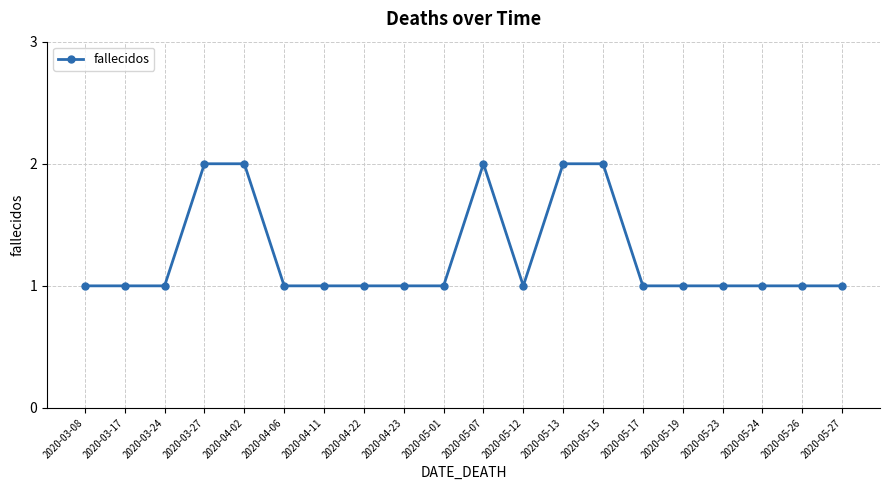

How many values are between 1 and 2?

20